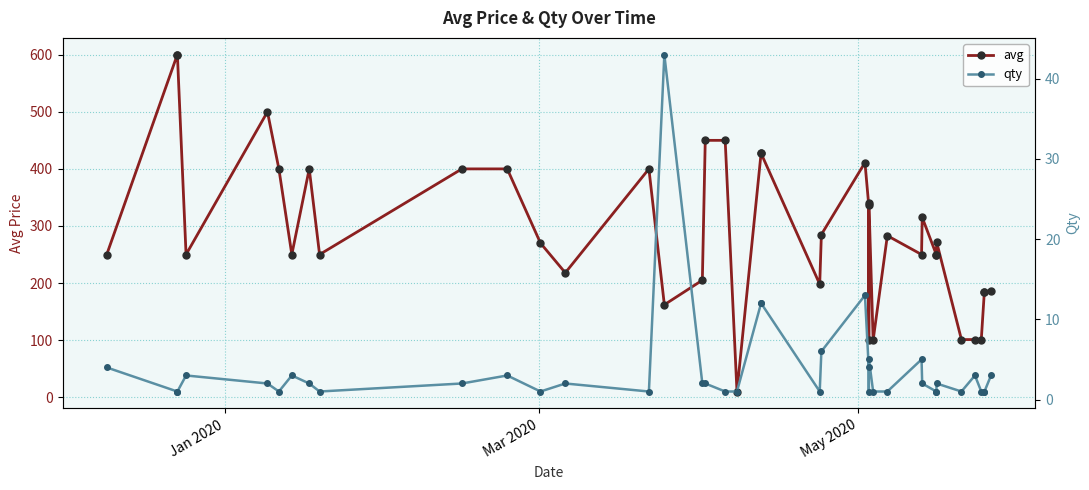

What is the difference between the maximum and second lowest values in the avg series?

500